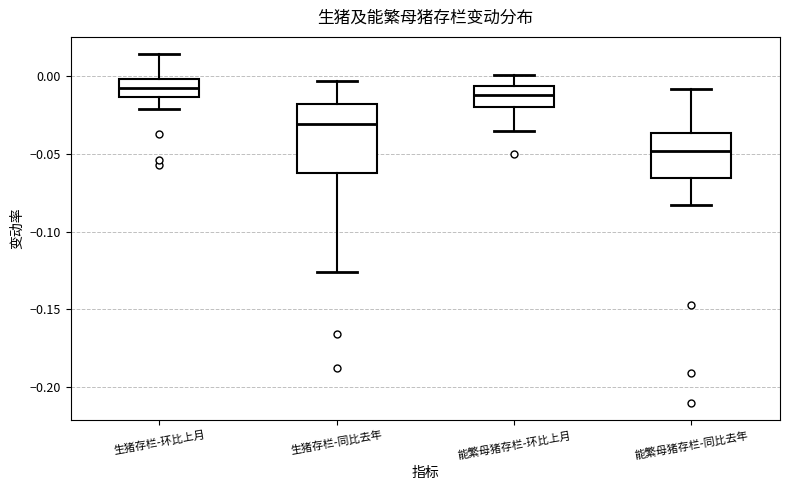

Reading left to right, transcribe this box plot: for each box, give where its median line is, the range the box spans, and where its two whiskers end, as read against the y-axis. The values are not printed on the chart, so give them approximately, as read against the axis.

生猪存栏-环比上月: median -0.005, box -0.015 to 0.000, whiskers -0.020 to 0.015
生猪存栏-同比去年: median -0.030, box -0.060 to -0.020, whiskers -0.125 to -0.005
能繁母猪存栏-环比上月: median -0.010, box -0.020 to -0.005, whiskers -0.035 to 0.000
能繁母猪存栏-同比去年: median -0.050, box -0.065 to -0.035, whiskers -0.085 to -0.010